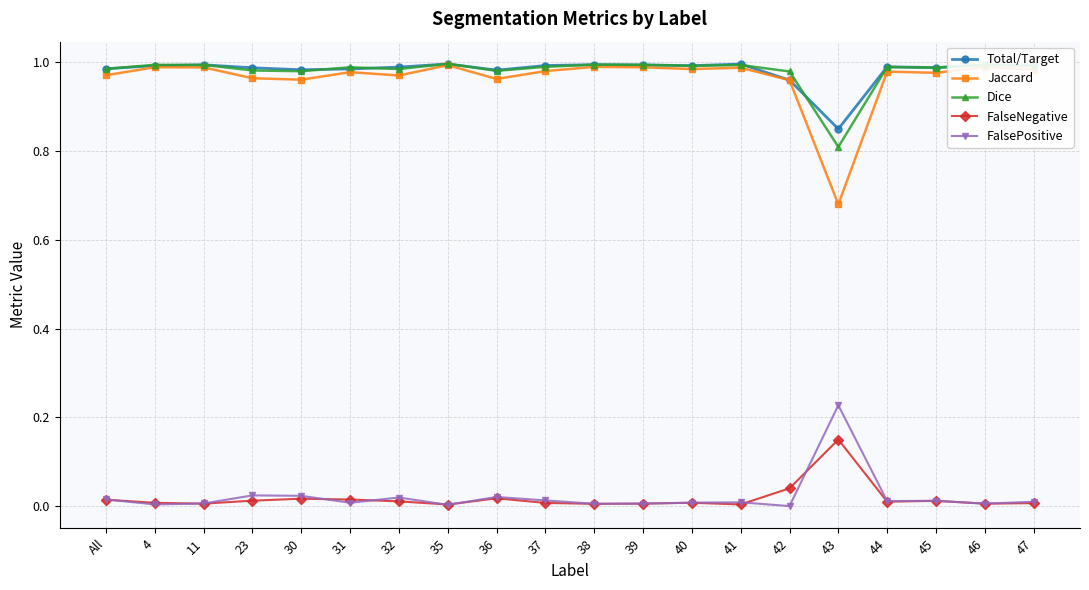

Which series has the widest spread of values?

Jaccard